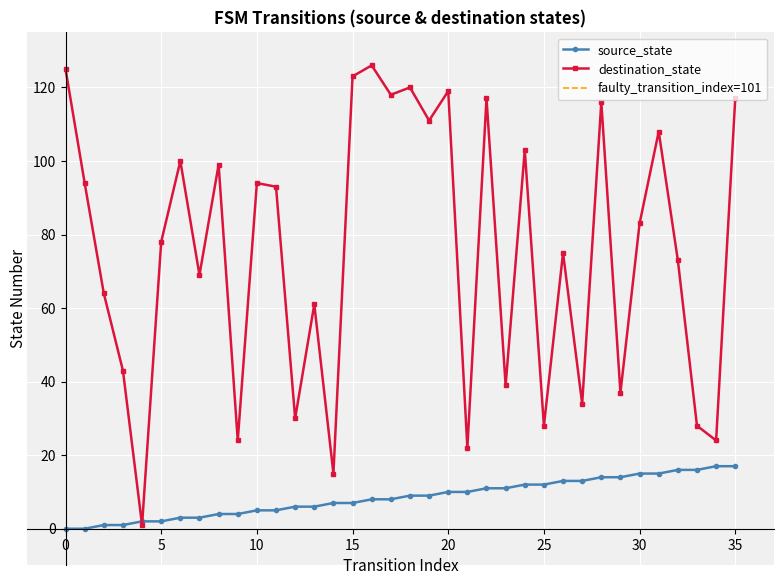

Rank the series by their maximum value, from highest to lowest.

destination_state, source_state